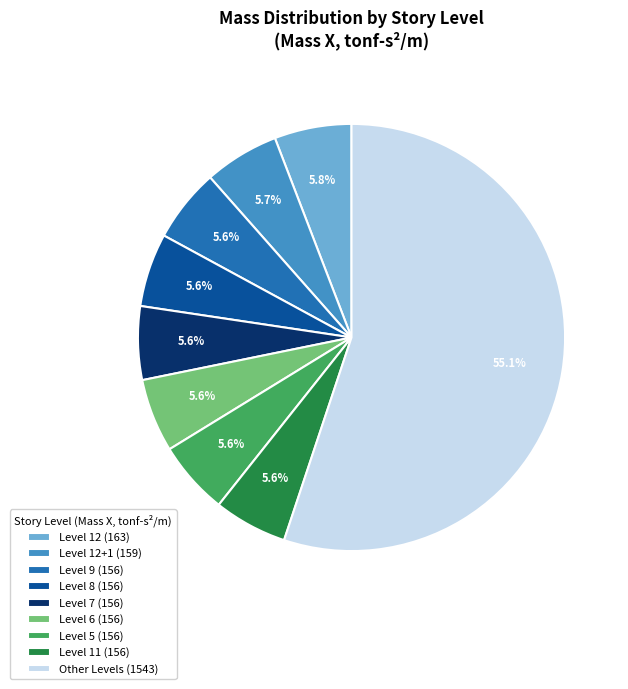

What is the ratio of the value at Level 8 (156) to the value at Level 11 (156)?

1.0